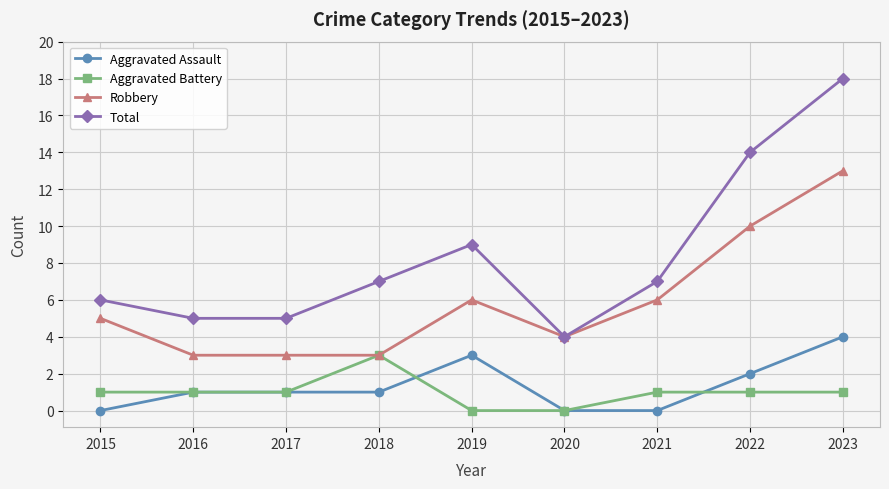

Read the Robbery value at 2019.

6